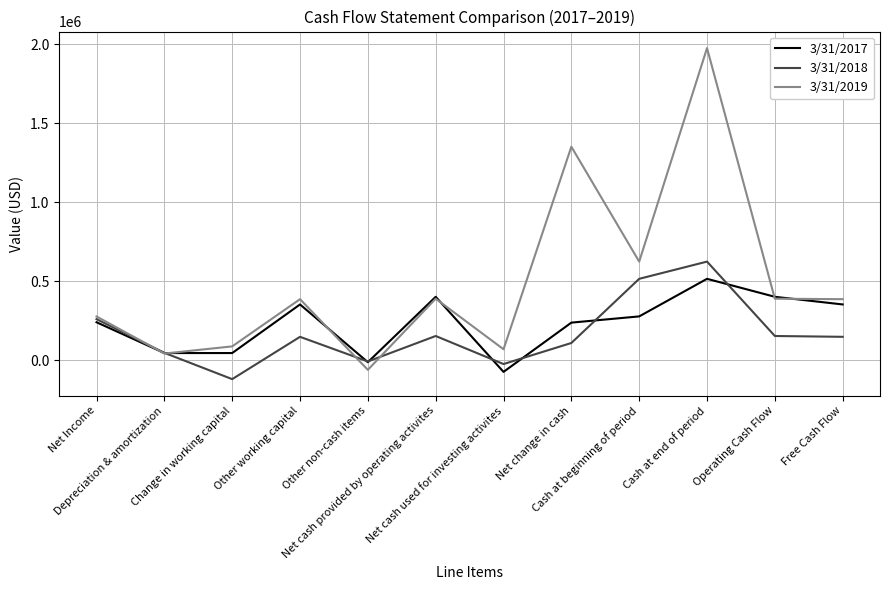

Which series has the widest spread of values?

3/31/2019